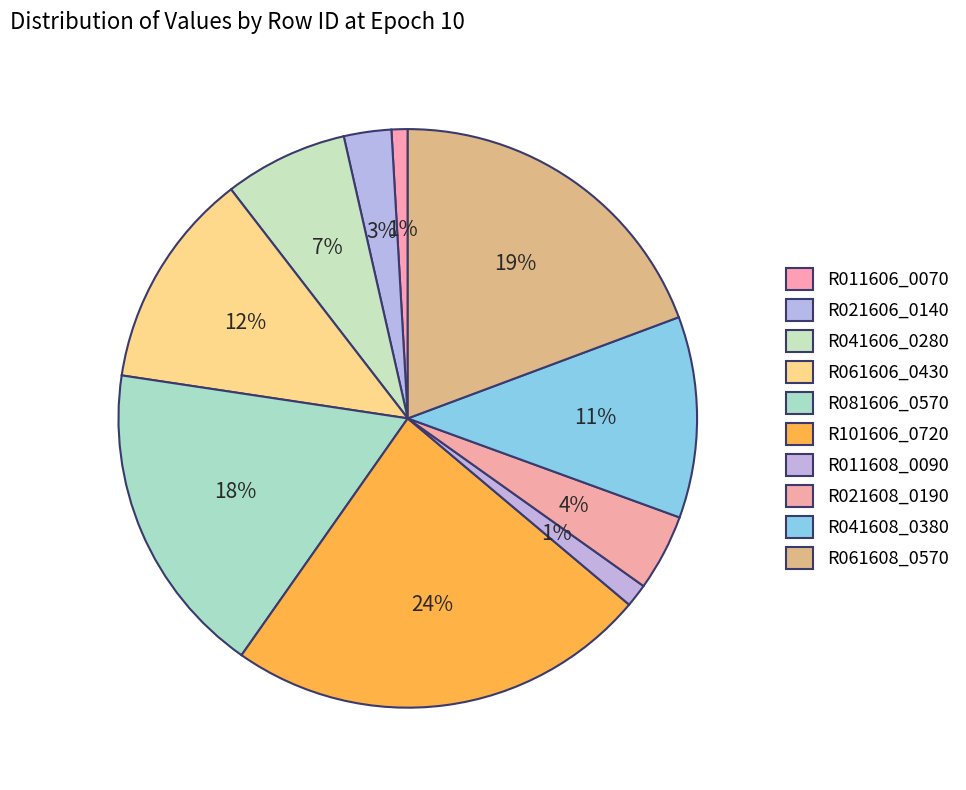

Count the number of slices in the pie.

10